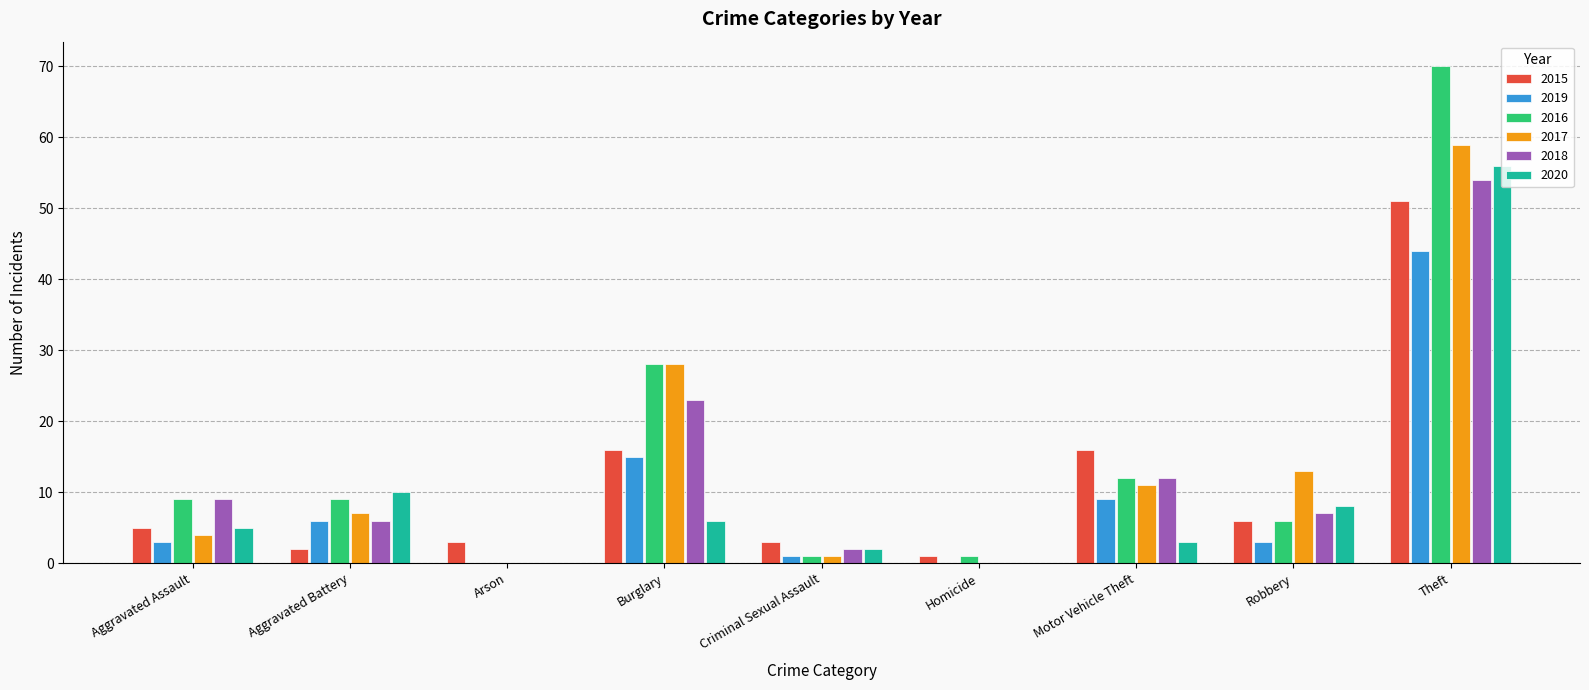

Which category has the highest value in the 2019 series?

Theft